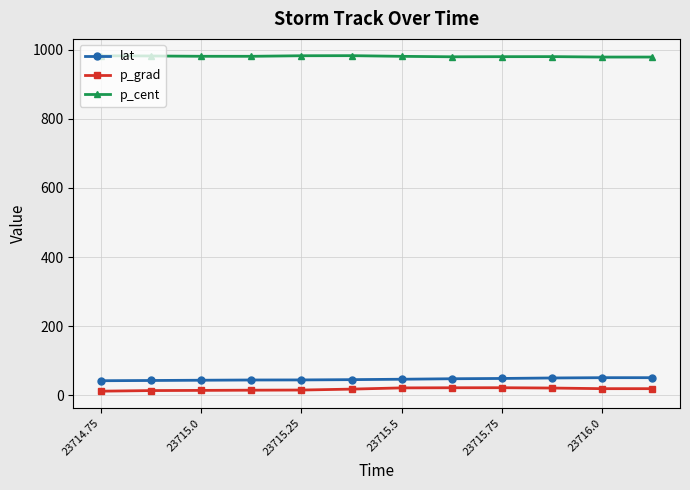

What is the value of the p_cent point at the 12th from the left?

978.8